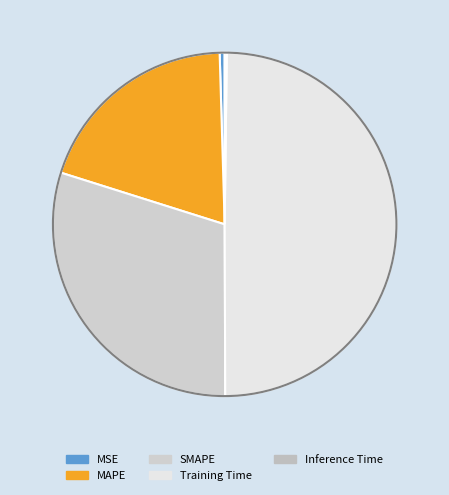

Rank the categories by value from highest to lowest.

Training Time, SMAPE, MAPE, MSE, Inference Time